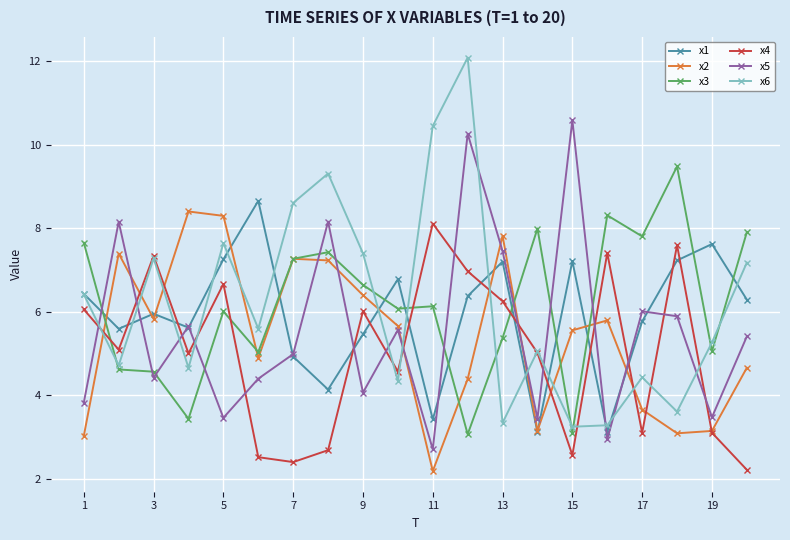

What is the maximum value for x2?

8.4